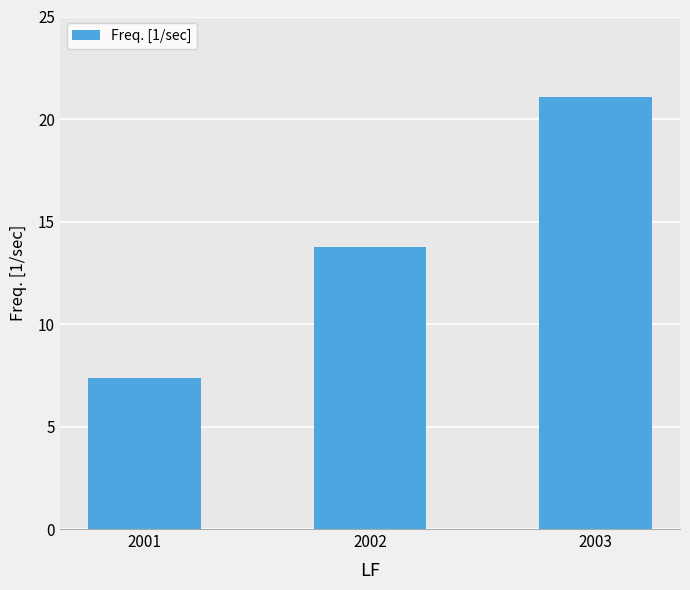

What is the value of the 3rd bar from the left?

21.1